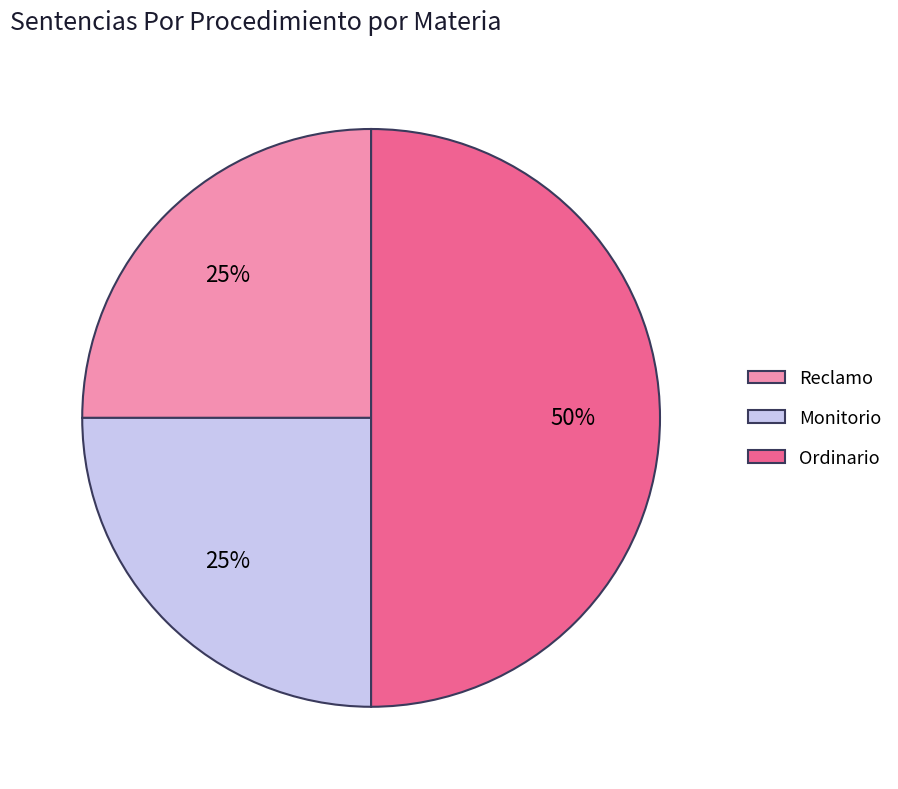

To the nearest percent, what percentage of the pie is Reclamo?

25%